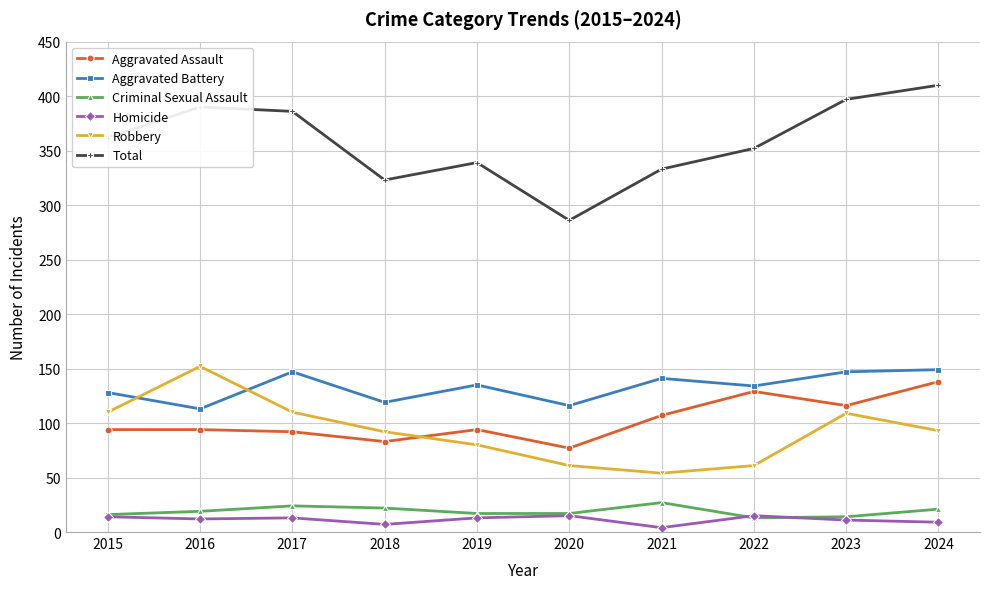

What is the total value across all series at 2024?

820